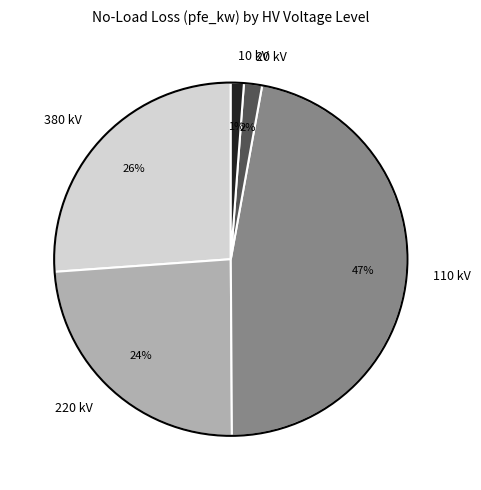

Combined, do 20 kV and 220 kV account for over 50%?

No